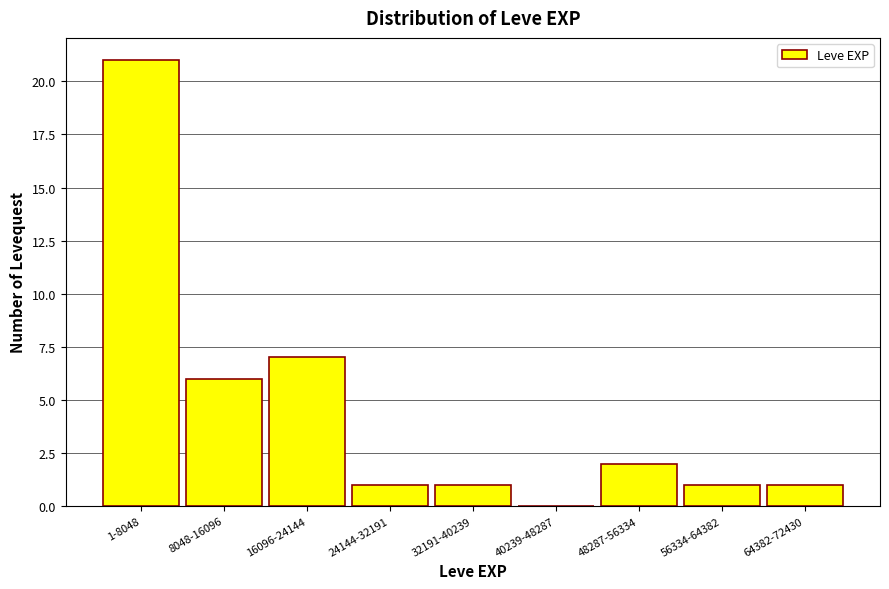

Reading left to right, transcribe all the data shown in this chart.

1-8048=21	8048-16096=6	16096-24144=7	24144-32191=1	32191-40239=1	40239-48287=0	48287-56334=2	56334-64382=1	64382-72430=1